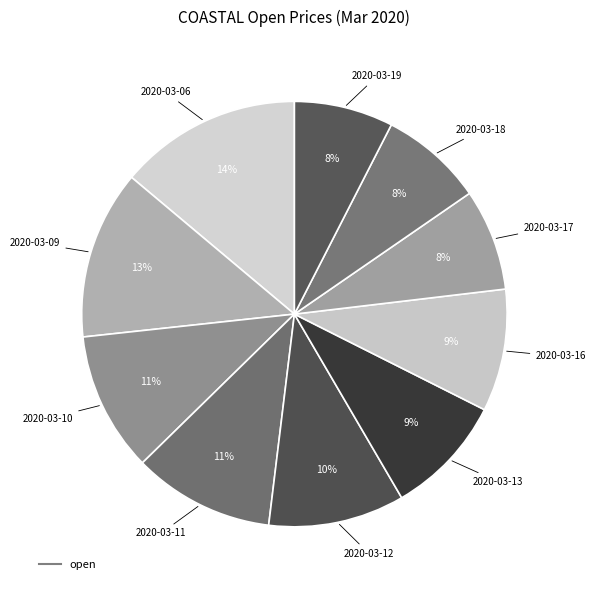

Count the number of slices in the pie.

10